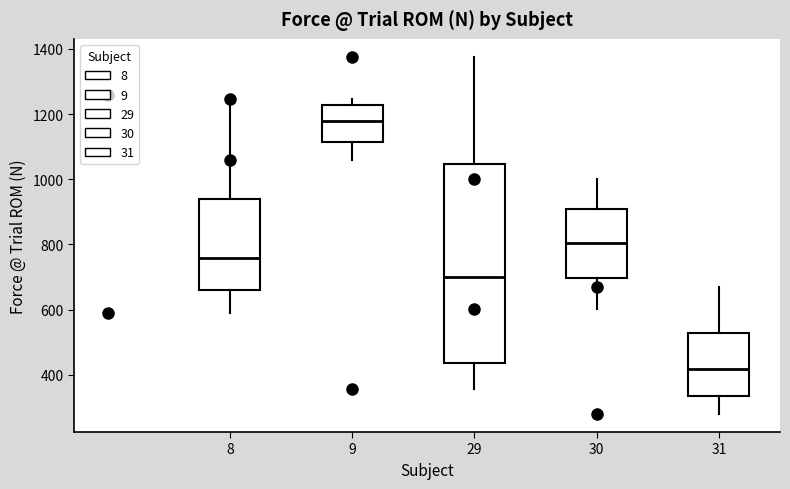

Reading left to right, read every box against the y-axis: the position of its median line, the range the box covers, and the ends of its whiskers. The values are not printed on the chart, so give them approximately, as read against the axis.

8: median 760, box 660 to 940, whiskers 580 to 1260
9: median 1180, box 1120 to 1220, whiskers 1060 to 1240
29: median 700, box 440 to 1040, whiskers 360 to 1380
30: median 800, box 700 to 900, whiskers 600 to 1000
31: median 420, box 340 to 520, whiskers 280 to 660